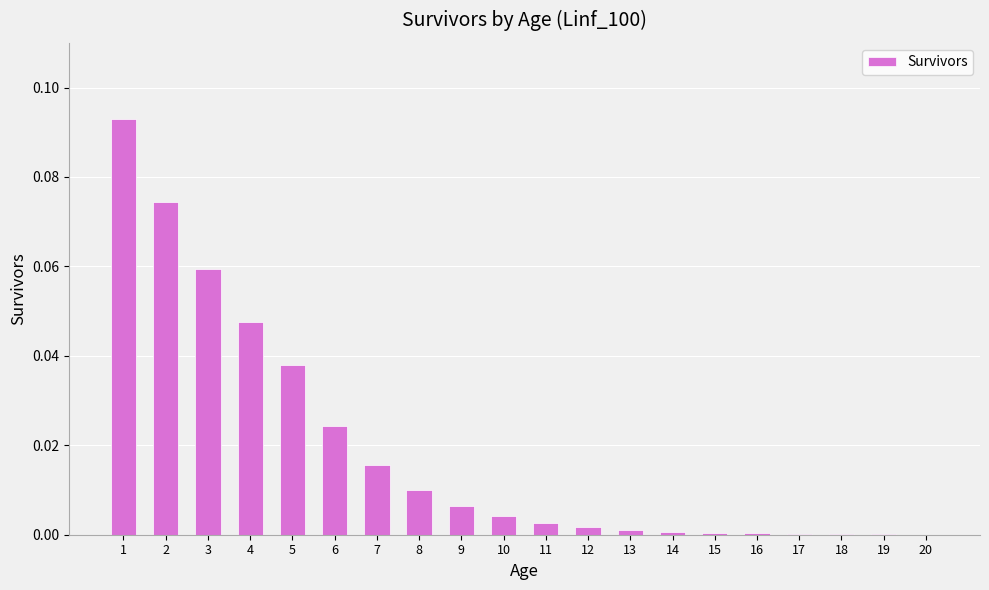

The chart shows a value of 0.0 at 2. True or false?

False